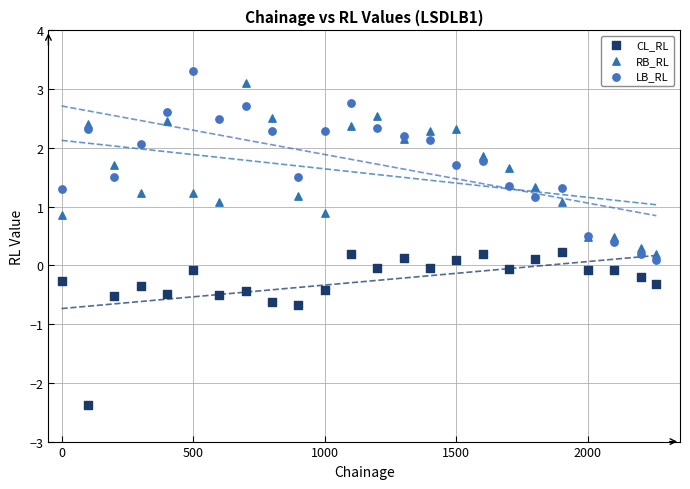

Which series has the largest Y range (max minus min)?

LB_RL